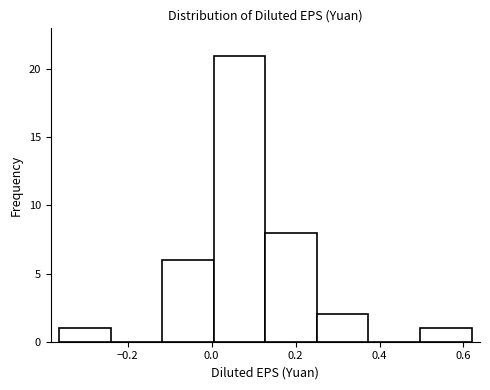

Reading left to right, list every bar in this chart as the range it spans on the x-axis followed by its height. Neither the bar edges nor the heights are printed on the chart, so give them approximately, as read against the axes.

-0.36 to -0.24: 1
-0.24 to -0.12: 0
-0.12 to 0.00: 6
0.00 to 0.12: 21
0.12 to 0.26: 8
0.26 to 0.38: 2
0.38 to 0.50: 0
0.50 to 0.62: 1